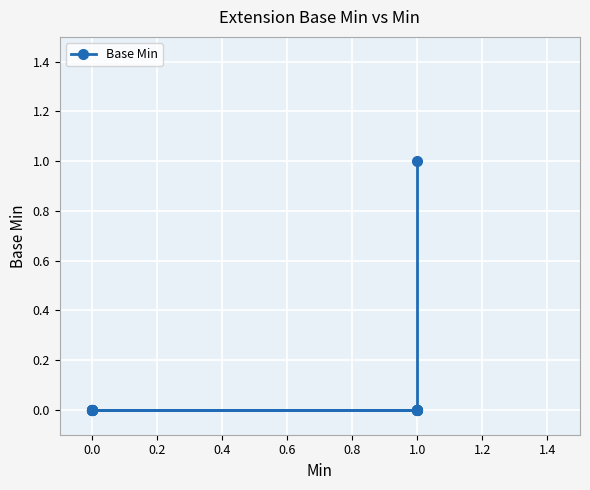

What is the greatest value displayed?

1